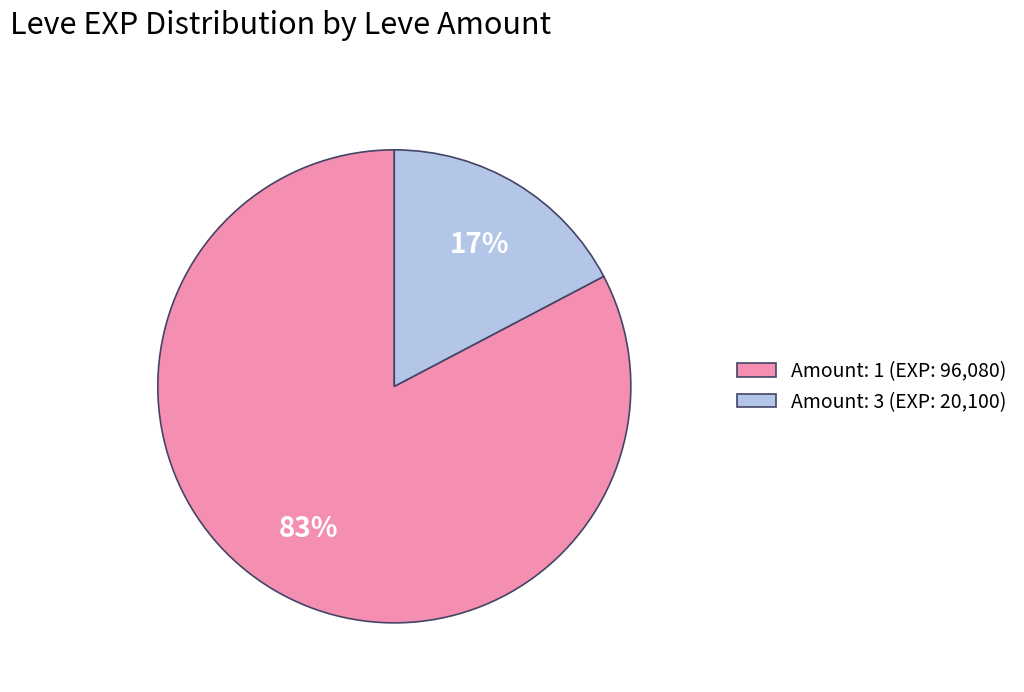

How many slices are in this pie chart?

2